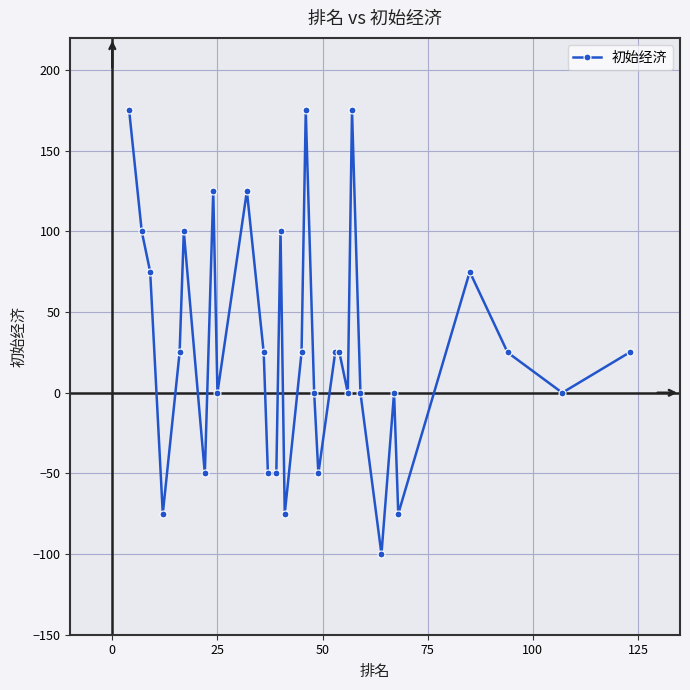

What is the difference between the maximum and second lowest values?

250